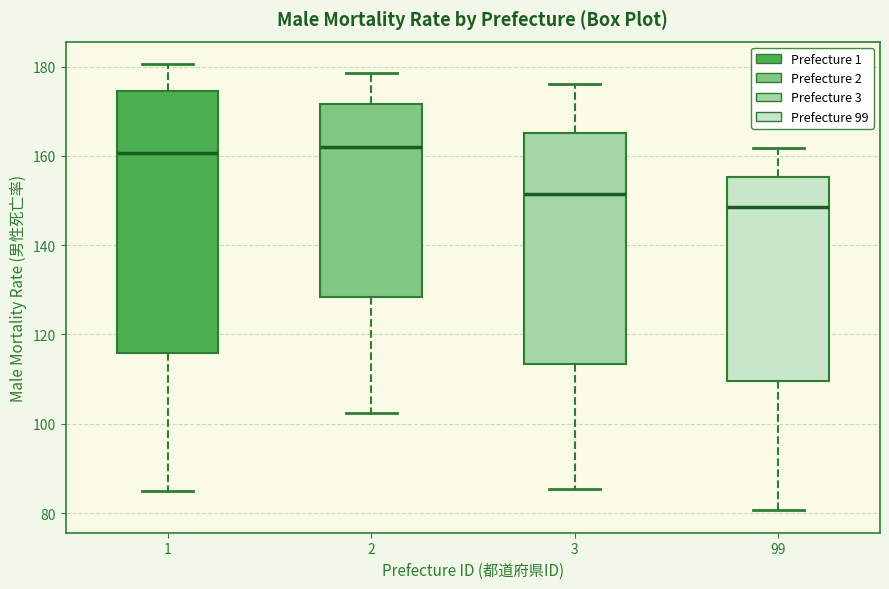

Reading left to right, read every box against the y-axis: the position of its median line, the range the box covers, and the ends of its whiskers. The values are not printed on the chart, so give them approximately, as read against the axis.

1: median 160, box 116 to 174, whiskers 84 to 180
2: median 162, box 128 to 172, whiskers 102 to 178
3: median 152, box 114 to 166, whiskers 86 to 176
99: median 148, box 110 to 156, whiskers 80 to 162